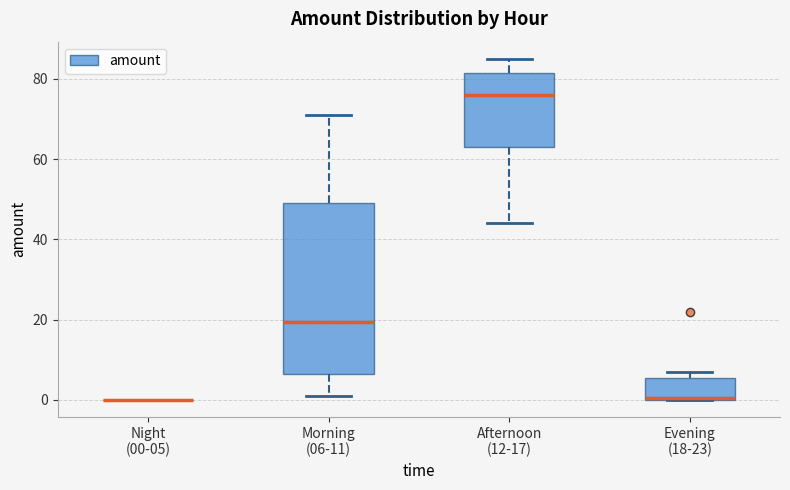

Which box is the tallest, from its lower edge to its upper edge?

Morning (06-11)